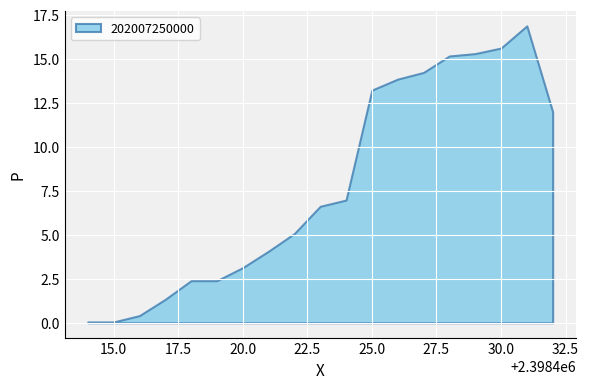

Reading left to right, transcribe all the data shown in this chart.

0.0	0.0	0.4	1.3	2.4	2.4	3.1	4.1	5.1	6.6	7.0	13.2	13.8	14.2	15.2	15.3	15.6	16.9	12.0